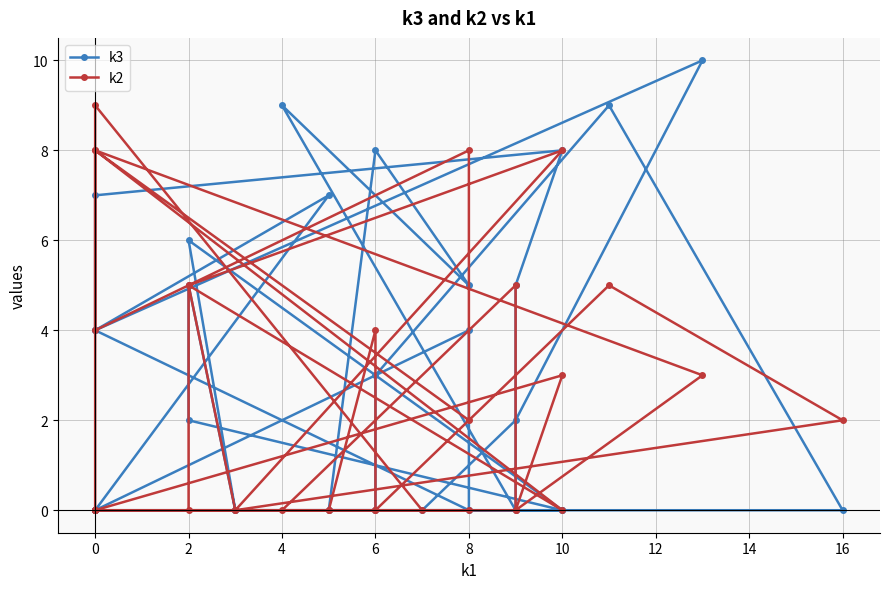

Reading left to right, extract all data points from this chart.

k3: 0	0	0	2	10	4	0	4	0	0	0	6	0	0	2	5	0	0	9	3	0	0	8	5	9	0	5	8	7	4	7	0
k2: 0	9	0	0	3	8	2	8	4	8	0	5	0	8	5	0	0	2	5	0	4	0	0	0	0	5	0	3	0	0	0	0